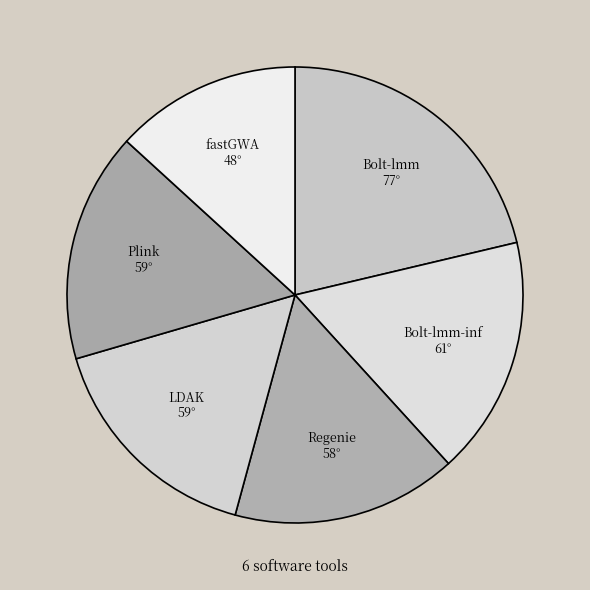

Count the number of slices in the pie.

6